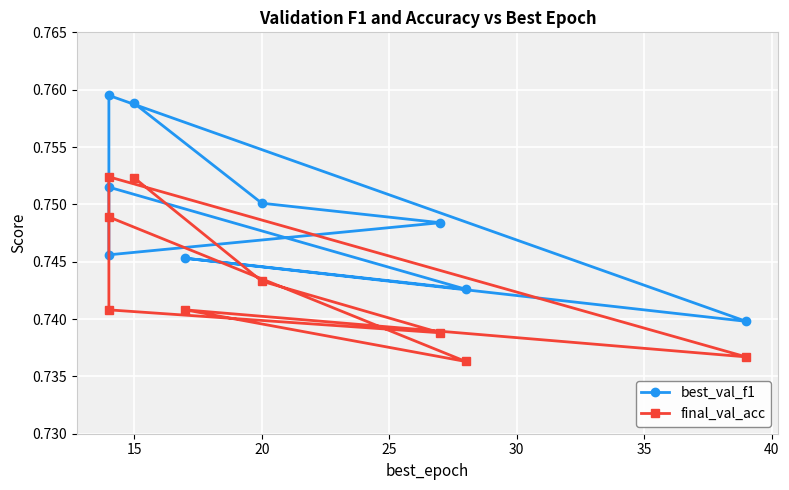

What are all the series names shown in the legend?

best_val_f1, final_val_acc